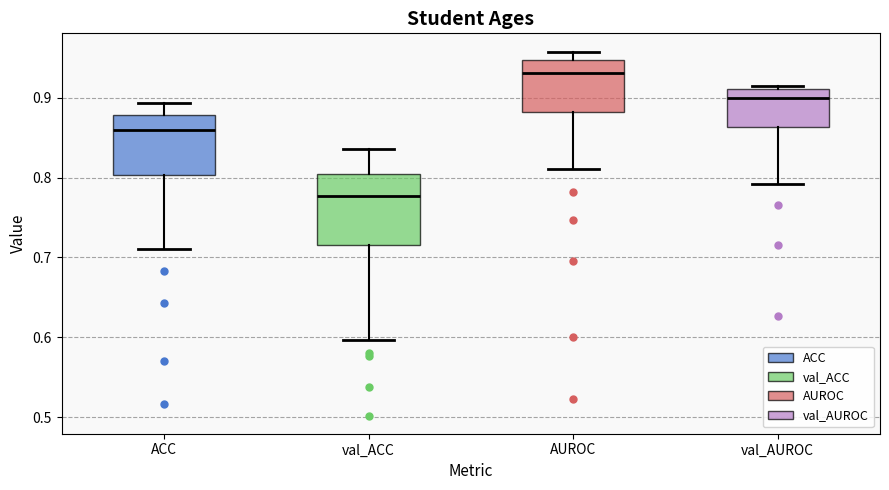

Reading left to right, read every box against the y-axis: the position of its median line, the range the box covers, and the ends of its whiskers. The values are not printed on the chart, so give them approximately, as read against the axis.

ACC: median 0.86, box 0.80 to 0.88, whiskers 0.71 to 0.89
val_ACC: median 0.78, box 0.72 to 0.80, whiskers 0.60 to 0.84
AUROC: median 0.93, box 0.88 to 0.95, whiskers 0.81 to 0.96
val_AUROC: median 0.90, box 0.86 to 0.91, whiskers 0.79 to 0.92